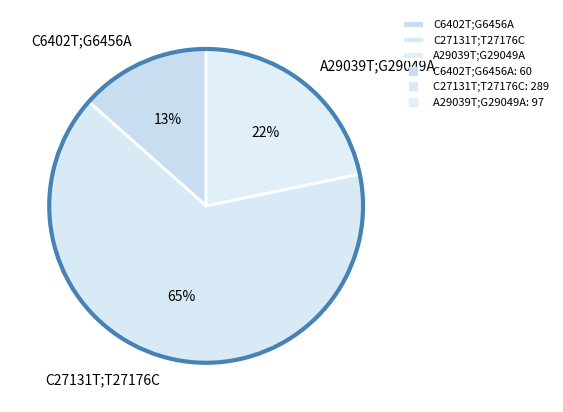

How many segments does this pie chart have?

3